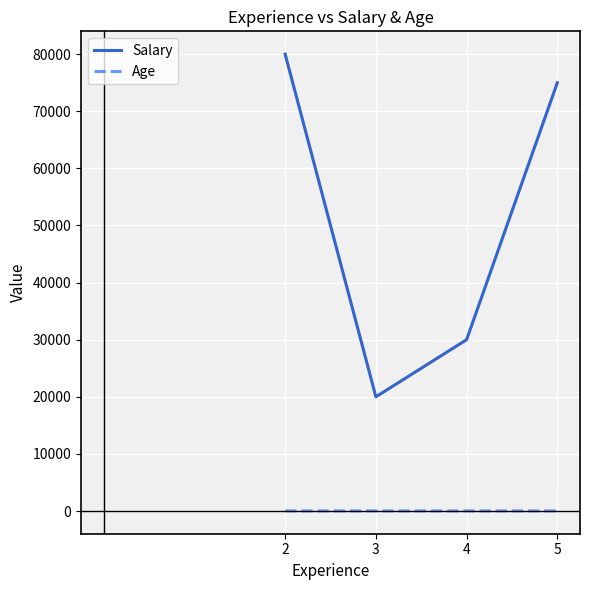

List the labels in order of Salary value, smallest first.

3, 4, 5, 2